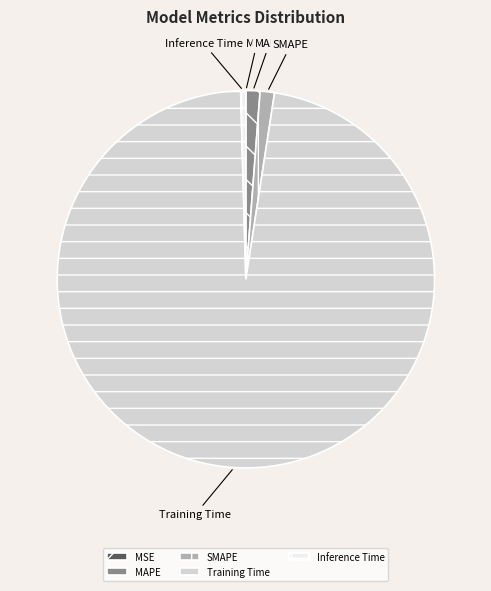

Does any single category account for the majority?

Yes